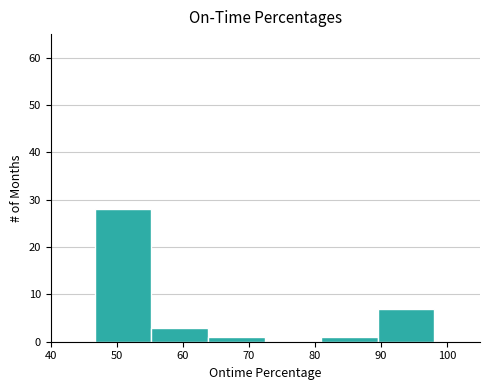

Reading left to right, transcribe this chart: for each bar, give the range it covers on the x-axis and its height. Neither the bar edges nor the heights are printed on the chart, so give them approximately, as read against the axes.

47 to 55: 28
55 to 64: 3
64 to 72: 1
72 to 81: 0
81 to 90: 1
90 to 98: 7